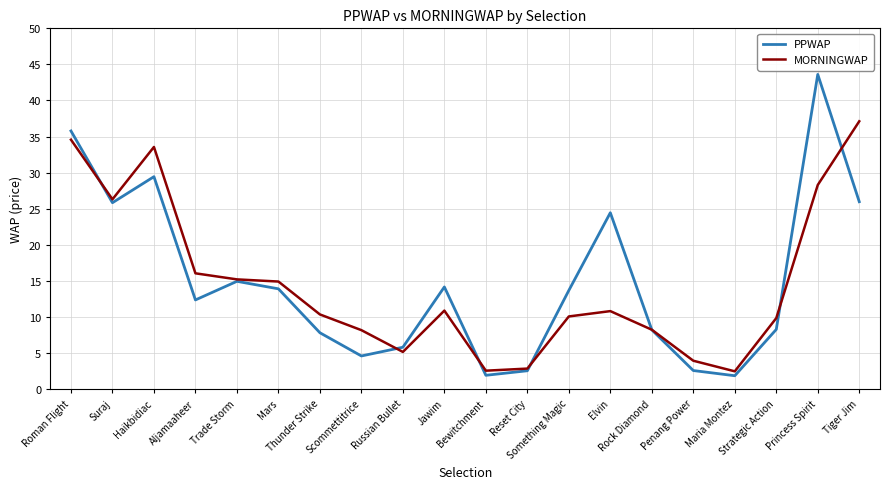

What is the highest value of the PPWAP series?

43.6